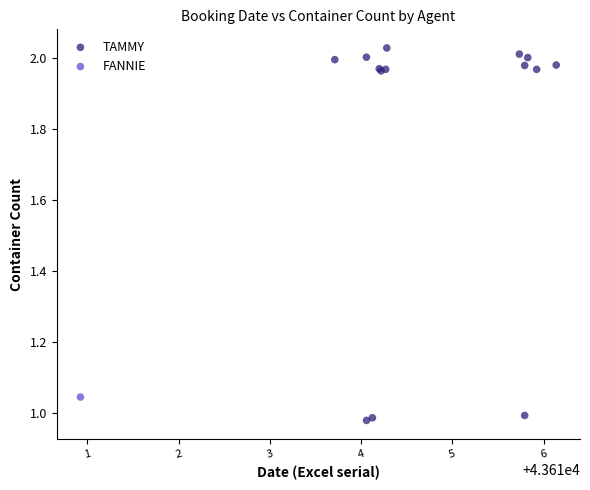

What are all the series names shown in the legend?

TAMMY, FANNIE